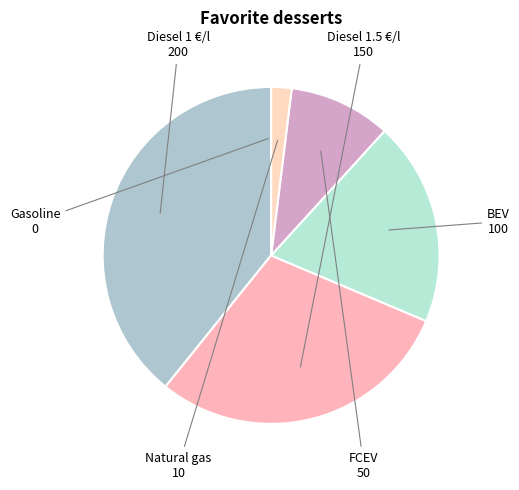

What is the largest slice in the pie chart?

Diesel 1 €/l